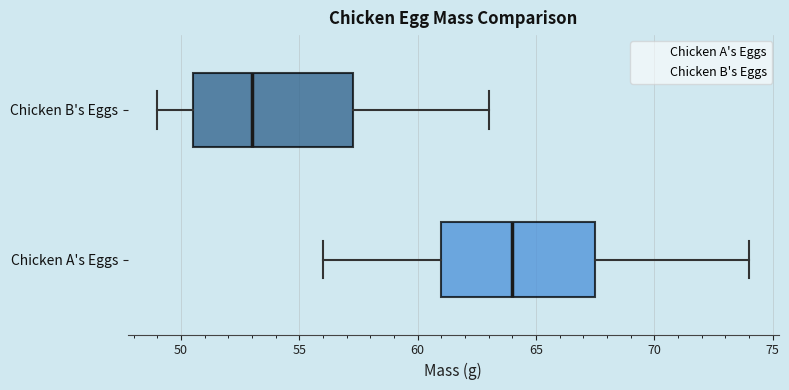

Reading bottom to top, read every box against the x-axis: the position of its median line, the range the box covers, and the ends of its whiskers. The values are not printed on the chart, so give them approximately, as read against the axis.

Chicken A's Eggs: median 64.0, box 61.0 to 67.5, whiskers 56.0 to 74.0
Chicken B's Eggs: median 53.0, box 50.5 to 57.5, whiskers 49.0 to 63.0